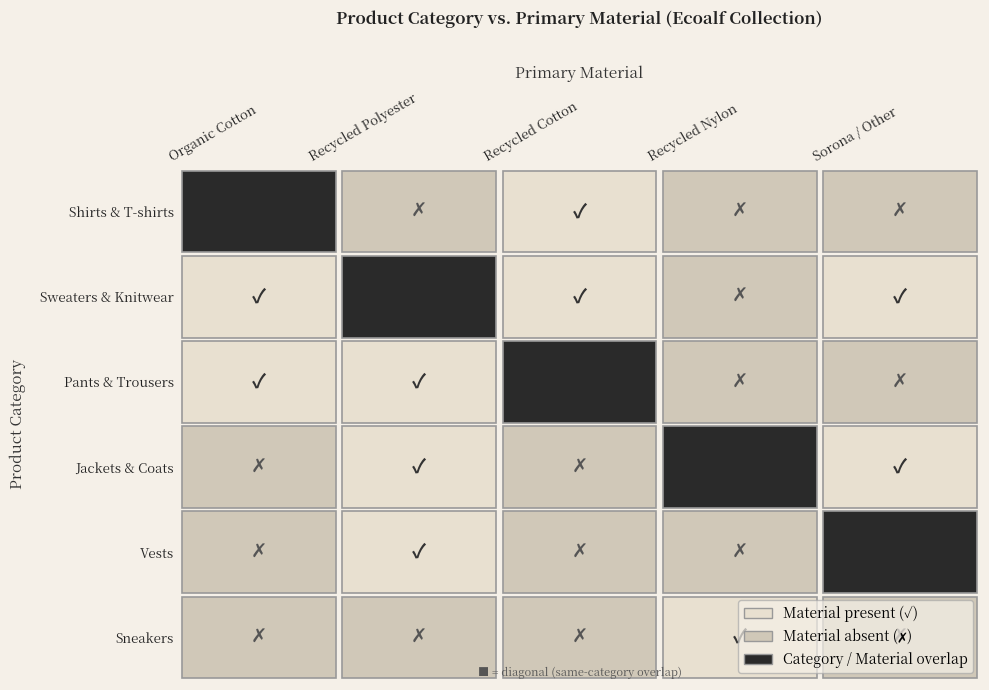

True or false: Pants & Trousers has a value of 1 at Shirts & T-shirts.

True